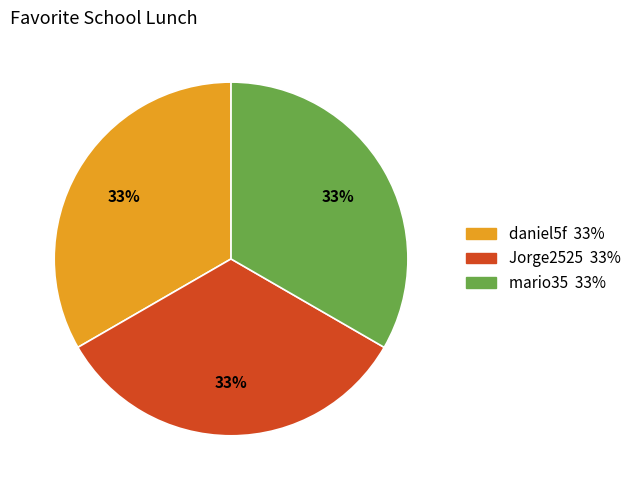

True or false: Jorge2525 accounts for 19% of the total.

False